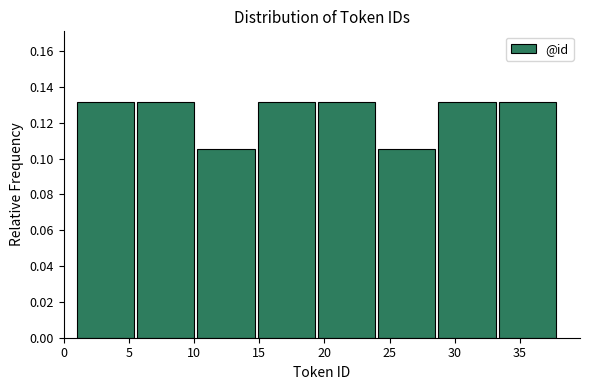

Reading left to right, list every bar in this chart as the range it spans on the x-axis followed by its height. Neither the bar edges nor the heights are printed on the chart, so give them approximately, as read against the axes.

1.0 to 5.5: 0.132
5.5 to 10.5: 0.132
10.5 to 15.0: 0.106
15.0 to 19.5: 0.132
19.5 to 24.0: 0.132
24.0 to 29.0: 0.106
29.0 to 33.5: 0.132
33.5 to 38.0: 0.132